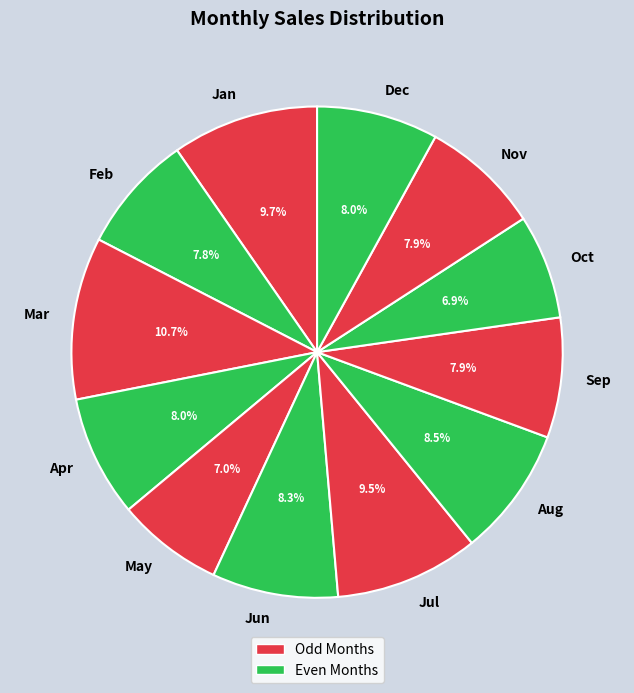

What is the largest slice in the pie chart?

Mar